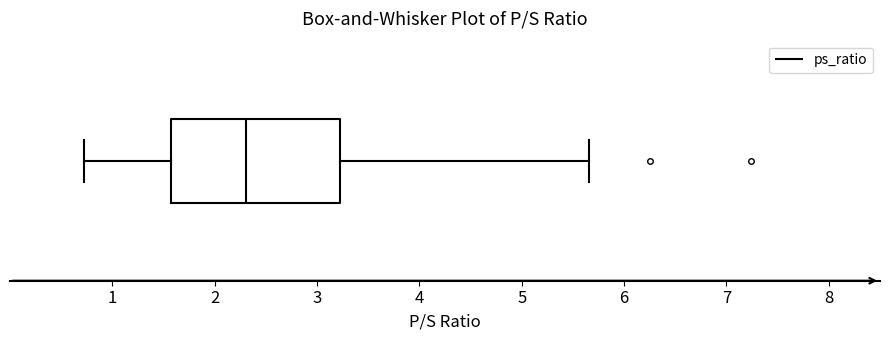

Where does the median line of the box sit on the x-axis? The values are not printed on the chart, so give them approximately, as read against the axis.

2.3